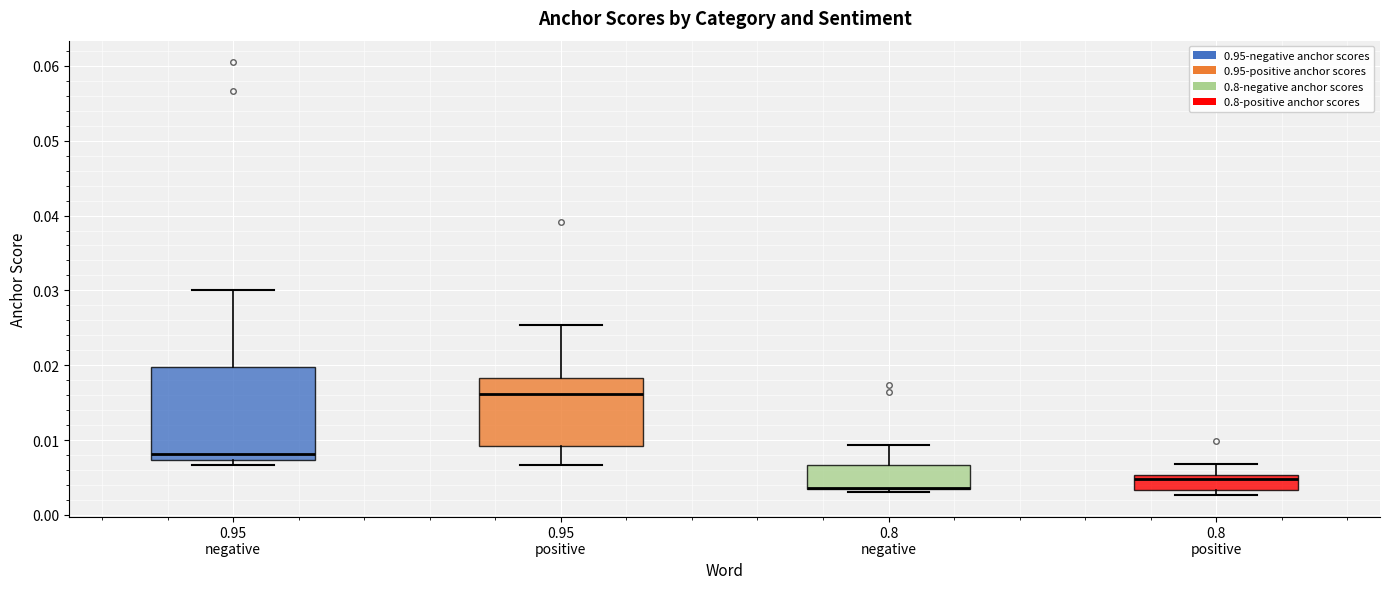

Reading left to right, transcribe this box plot: for each box, give where its median line is, the range the box spans, and where its two whiskers end, as read against the y-axis. The values are not printed on the chart, so give them approximately, as read against the axis.

0.95 negative: median 0.008, box 0.007 to 0.020, whiskers 0.007 (just below the box's lower edge) to 0.030
0.95 positive: median 0.016, box 0.009 to 0.018, whiskers 0.007 to 0.025
0.8 negative: median 0.004 (drawn on the box's lower edge), box 0.003 to 0.007, whiskers 0.003 (just below the box's lower edge) to 0.009
0.8 positive: median 0.005 (just below the box's upper edge), box 0.003 to 0.005, whiskers 0.003 (just below the box's lower edge) to 0.007